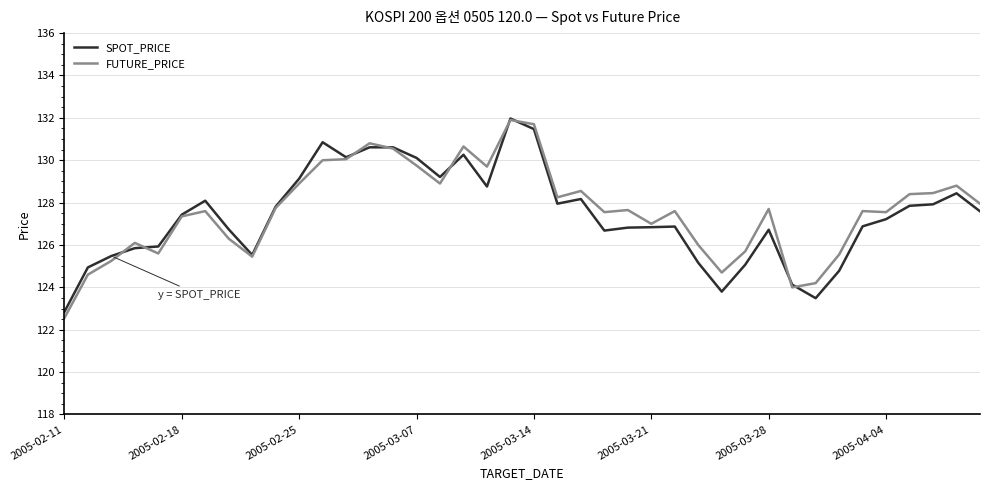

Which series has the largest range (max minus min)?

FUTURE_PRICE